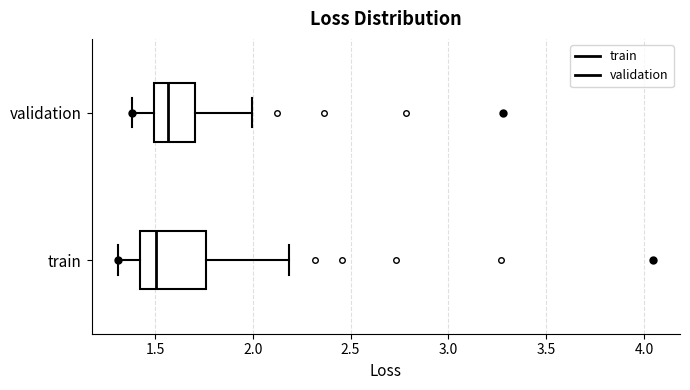

Reading bottom to top, transcribe this box plot: for each box, give where its median line is, the range the box spans, and where its two whiskers end, as read against the x-axis. The values are not printed on the chart, so give them approximately, as read against the axis.

train: median 1.50, box 1.40 to 1.75, whiskers 1.30 to 2.20
validation: median 1.55, box 1.50 to 1.70, whiskers 1.40 to 2.00